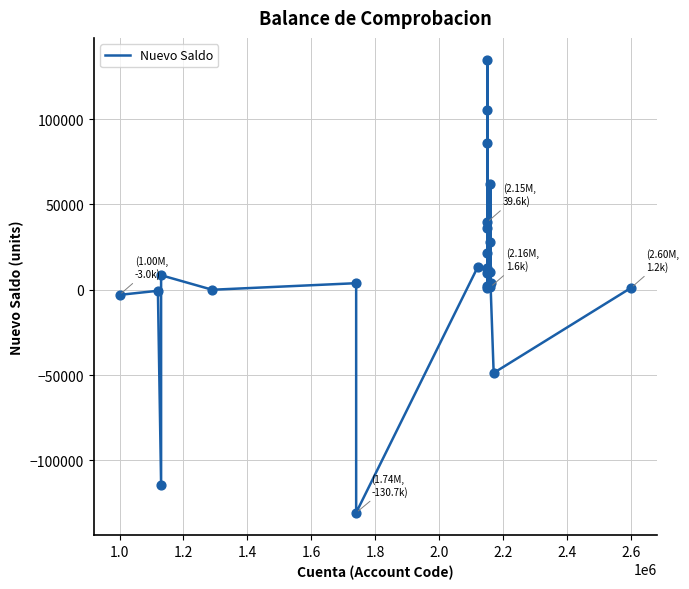

What is the maximum value shown in the chart?

134359.7